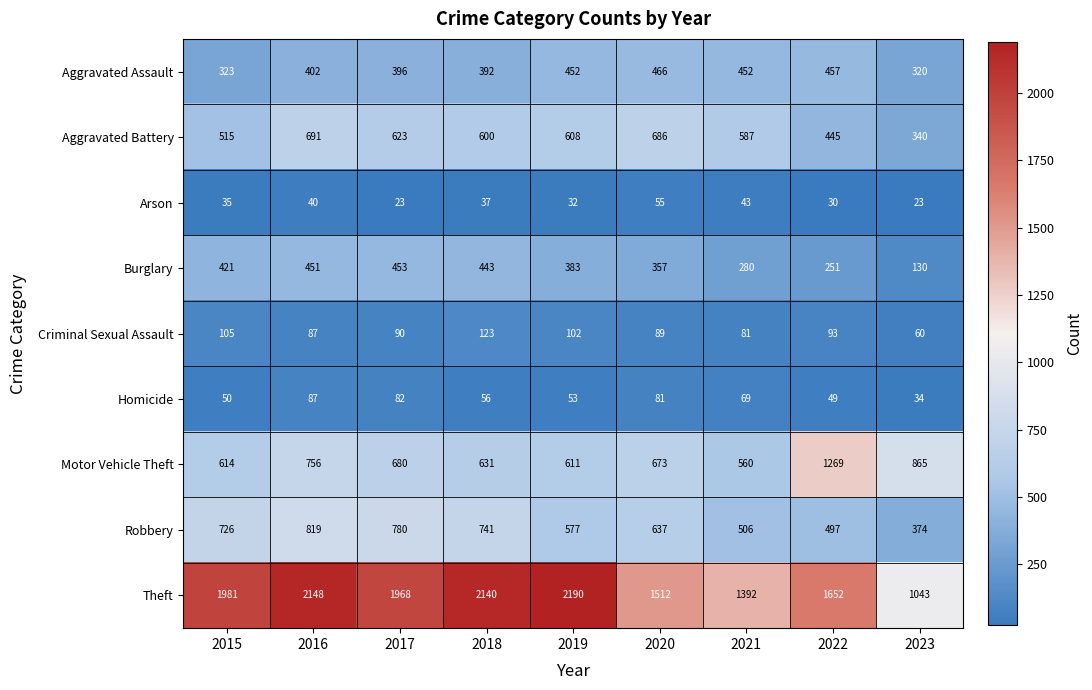

At 2015, list the series in order from largest to smallest.

Theft, Robbery, Motor Vehicle Theft, Aggravated Battery, Burglary, Aggravated Assault, Criminal Sexual Assault, Homicide, Arson